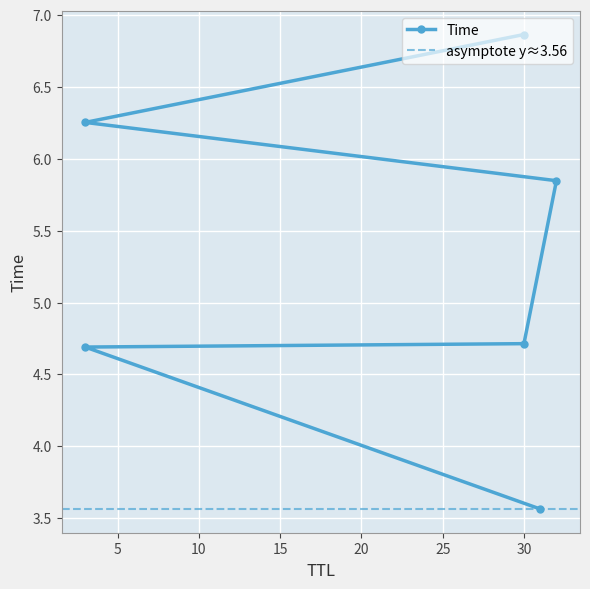

Between 30 and 31, which is larger?

30